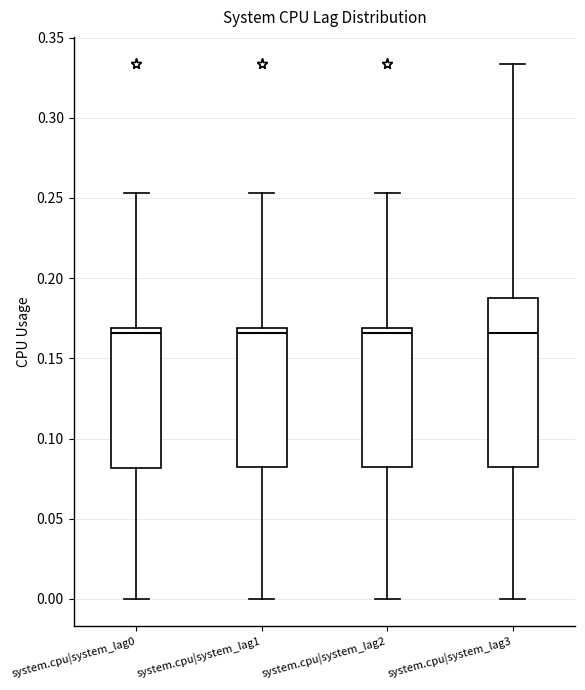

Reading left to right, transcribe this box plot: for each box, give where its median line is, the range the box spans, and where its two whiskers end, as read against the y-axis. The values are not printed on the chart, so give them approximately, as read against the axis.

system.cpu|system_lag0: median 0.165, box 0.080 to 0.170, whiskers 0.000 to 0.255
system.cpu|system_lag1: median 0.165, box 0.080 to 0.170, whiskers 0.000 to 0.255
system.cpu|system_lag2: median 0.165, box 0.080 to 0.170, whiskers 0.000 to 0.255
system.cpu|system_lag3: median 0.165, box 0.080 to 0.190, whiskers 0.000 to 0.335